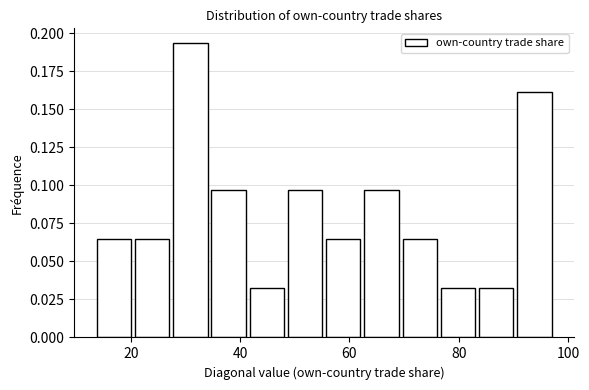

Read against the x-axis, roughly where is the centre of the tallest bar?

30